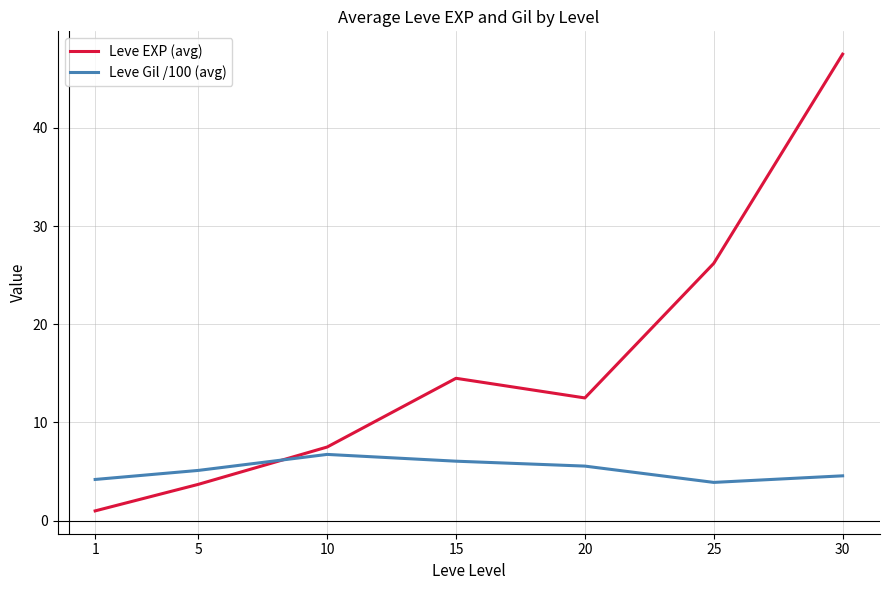

At which category is the sum across all series the highest?

30